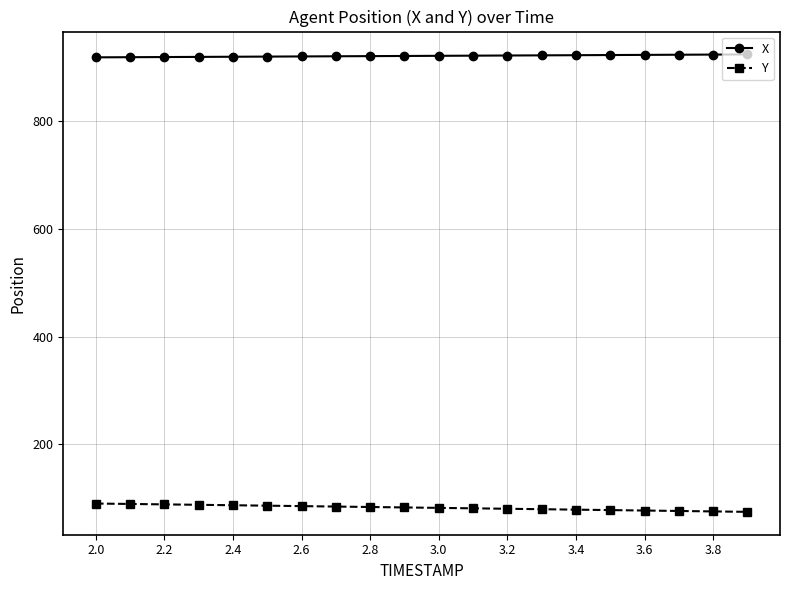

True or false: Y and X intersect in this chart.

False